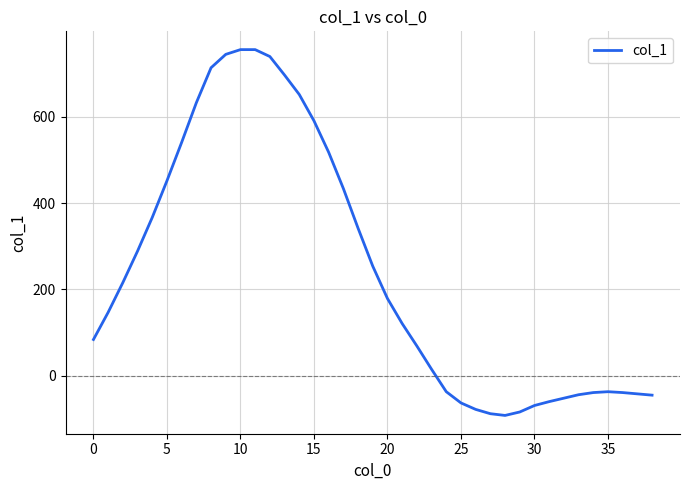

What is the smallest value displayed?

-92